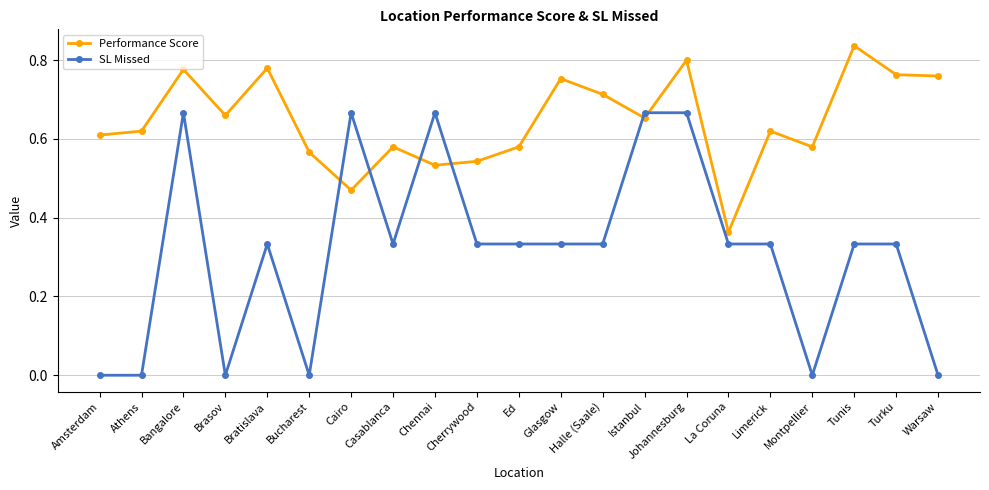

Between Cairo and Johannesburg, which series saw the biggest shift?

Performance Score